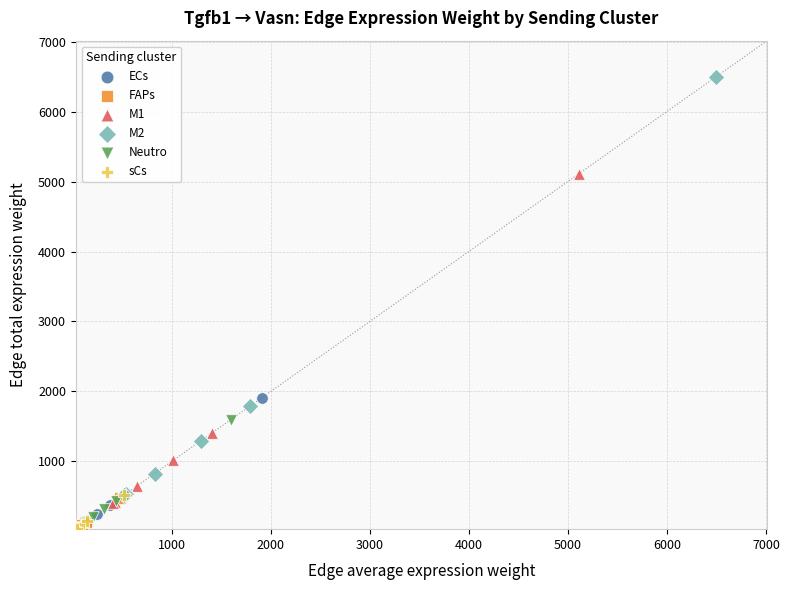

Which series has the largest Y range (max minus min)?

M2